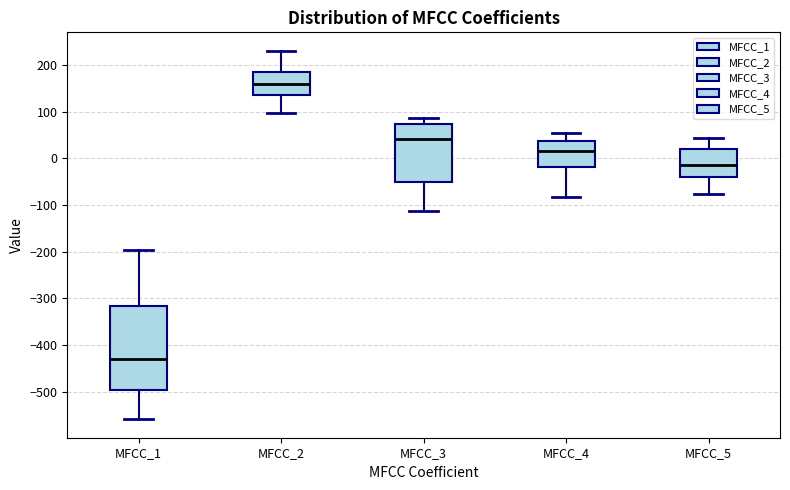

Comparing the boxes themselves (not the whiskers), which one is the tallest?

MFCC_1